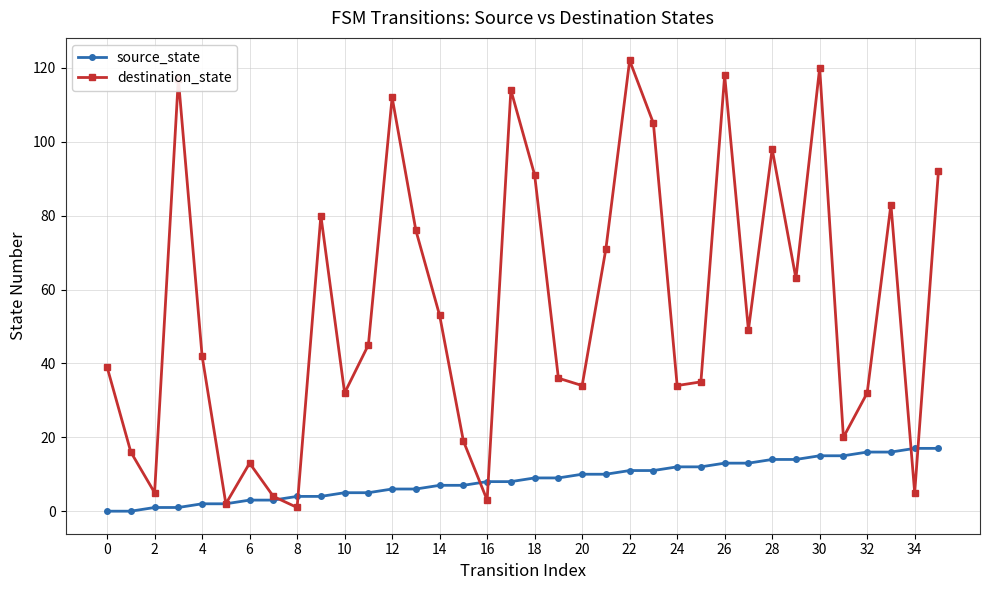

Which series has the largest total across all categories?

destination_state